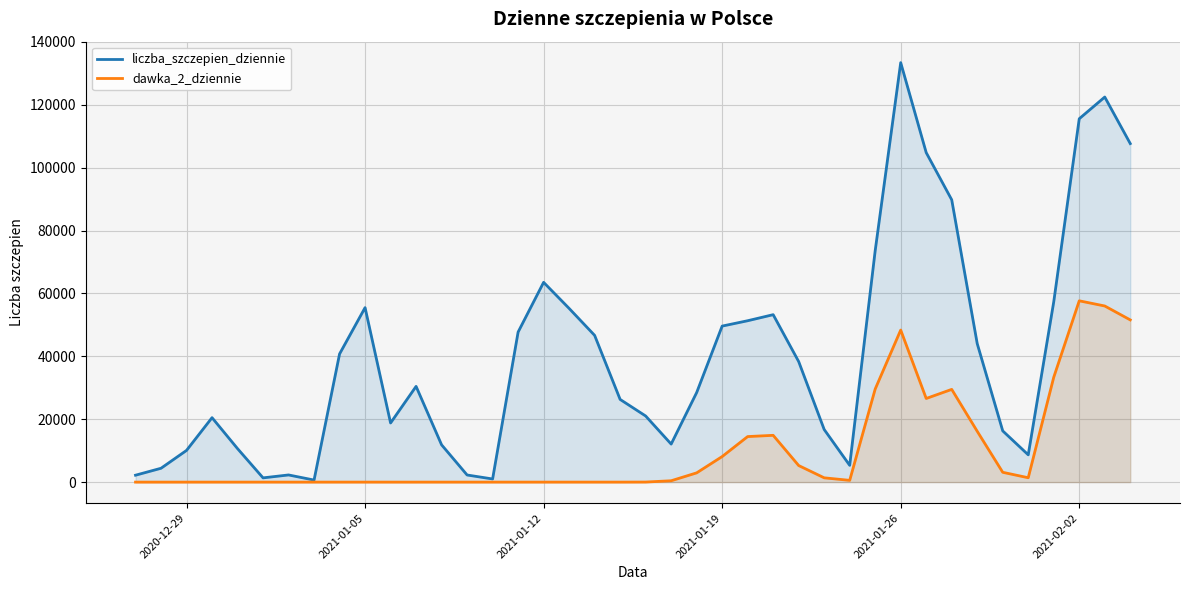

Which series has the largest range (max minus min)?

liczba_szczepien_dziennie